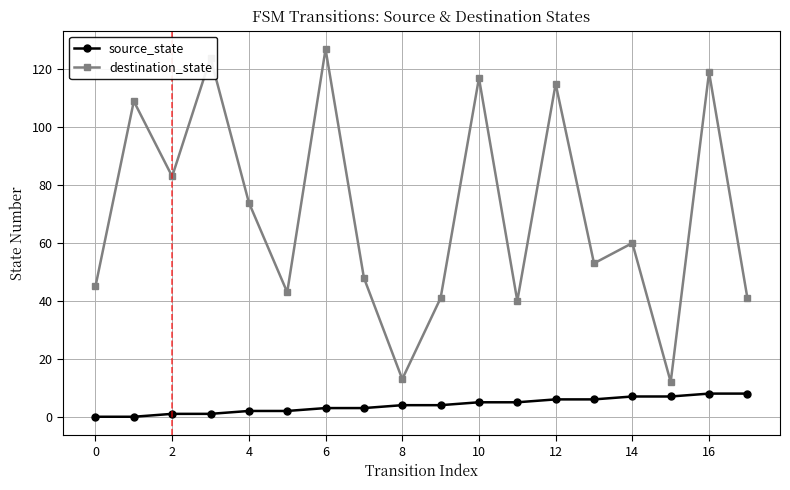

True or false: source_state and destination_state intersect in this chart.

False